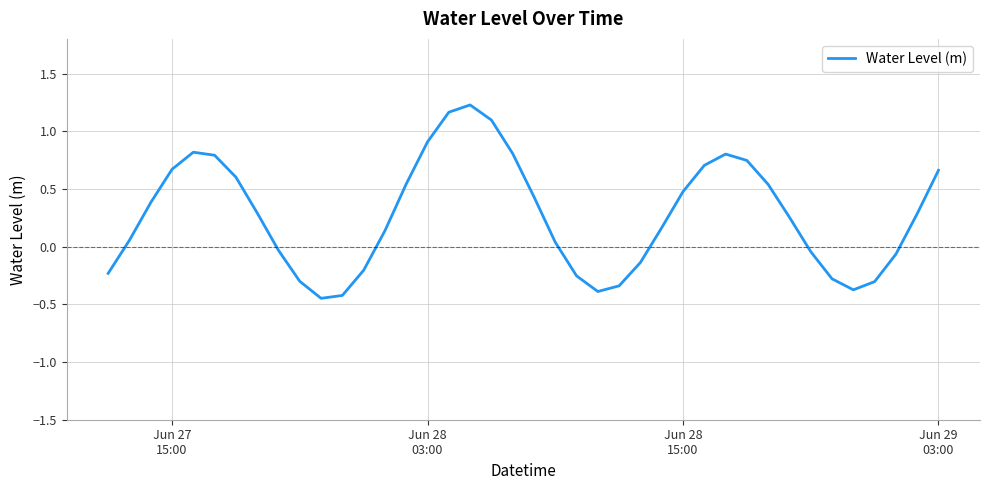

Is this an area chart (filled region under the line)?

No